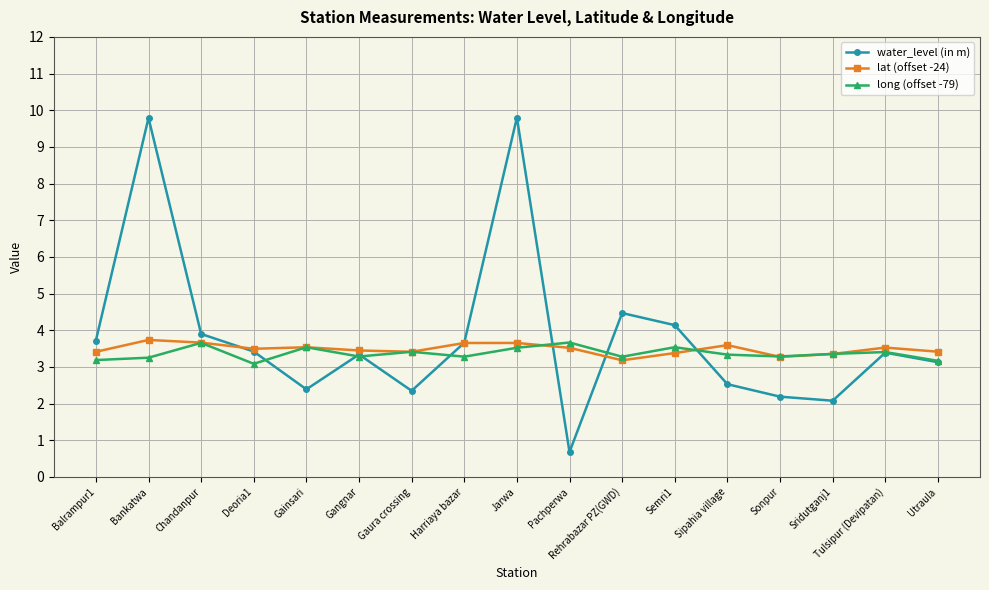

The long (offset -79) series shows 1.2 at Balrampur1. True or false?

False